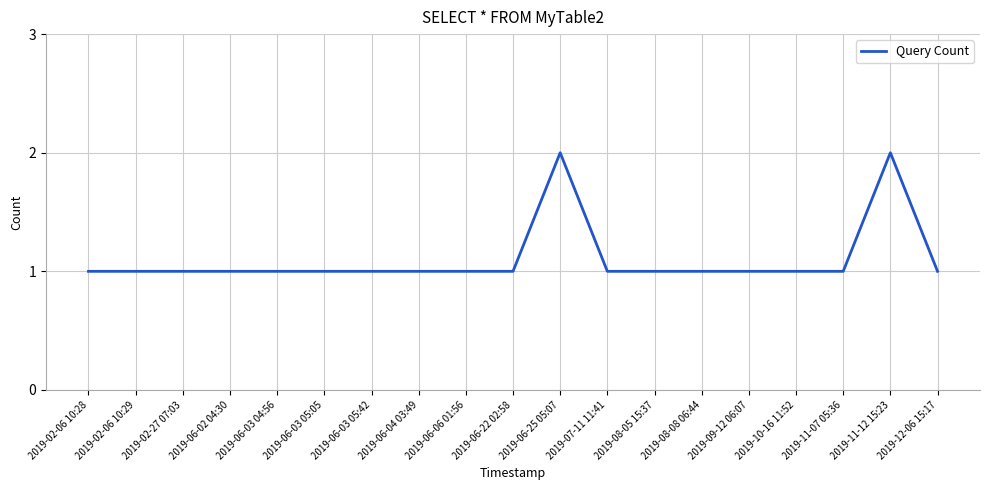

Count the number of categories in the chart.

19